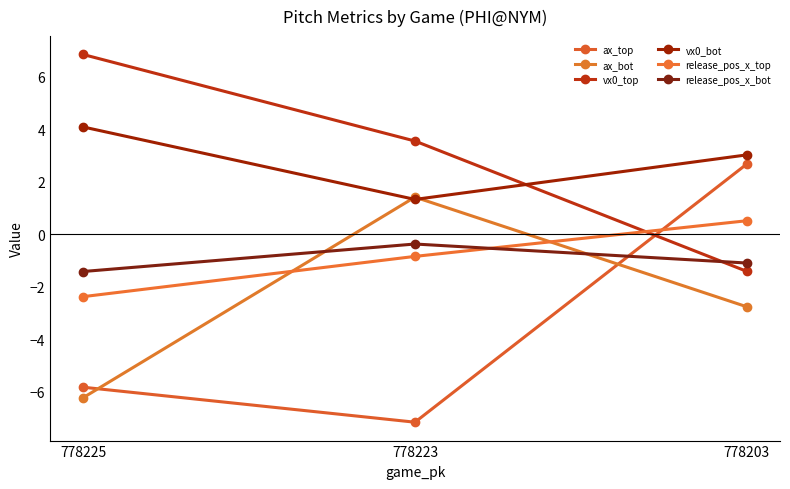

List the series in order of their peak value, lowest first.

release_pos_x_bot, release_pos_x_top, ax_bot, ax_top, vx0_bot, vx0_top